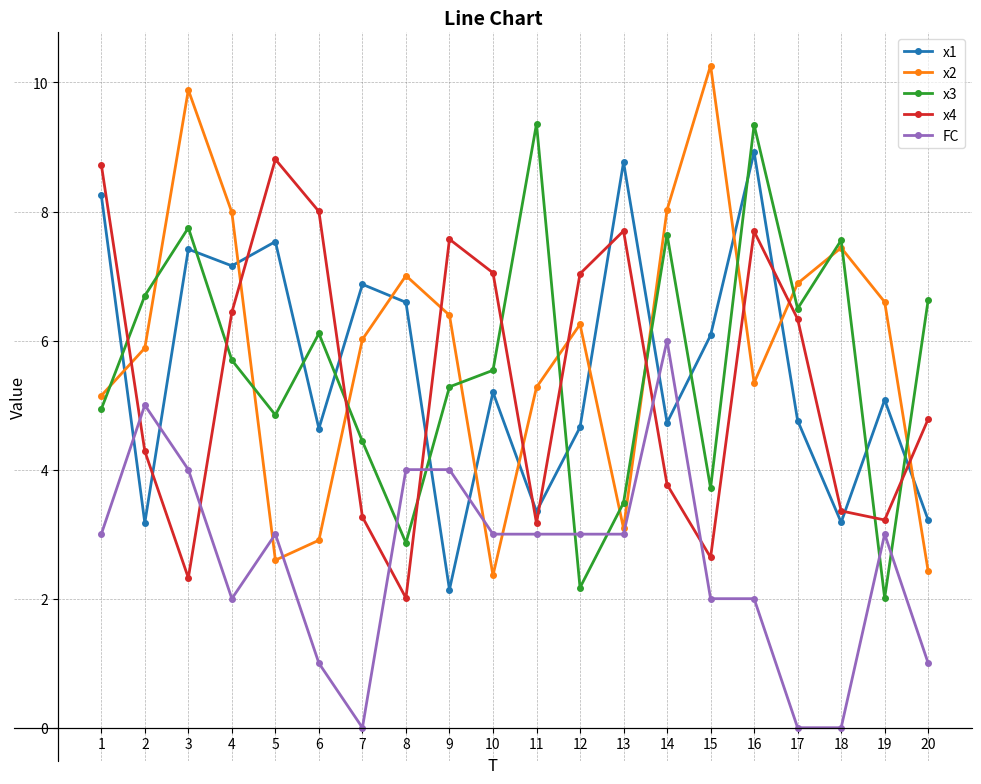

What is the average value of the FC series?

2.6